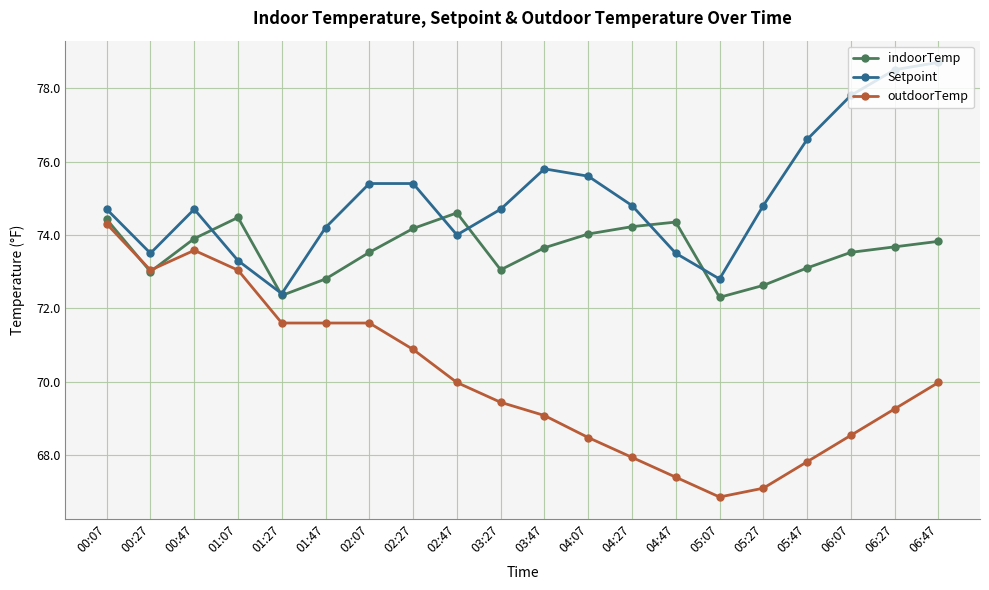

What is the sum of the outdoorTemp values at 05:27 and 00:27?

140.1